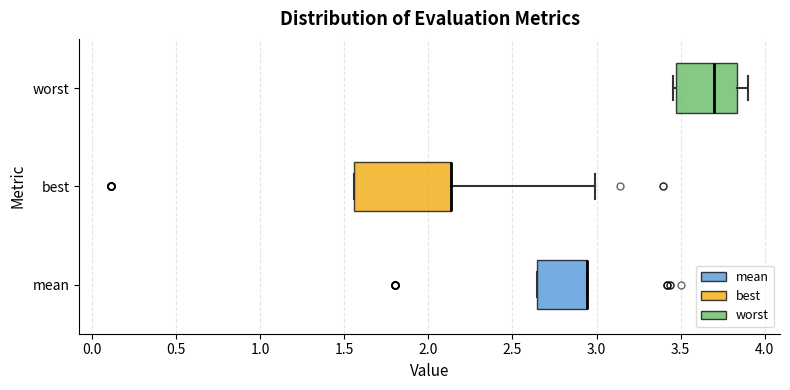

Reading bottom to top, read every box against the x-axis: the position of its median line, the range the box covers, and the ends of its whiskers. The values are not printed on the chart, so give them approximately, as read against the axis.

mean: median 2.95 (drawn on the box's right edge), box 2.65 to 2.95, whiskers 2.65 to 2.95
best: median 2.15 (drawn on the box's right edge), box 1.55 to 2.15, whiskers 1.55 to 3.00
worst: median 3.70, box 3.45 to 3.85, whiskers 3.45 (just left of the box's left edge) to 3.90